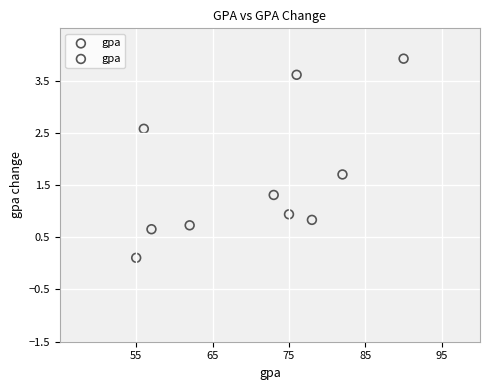

What Y value in the scatter plot is closest to 2?

1.7